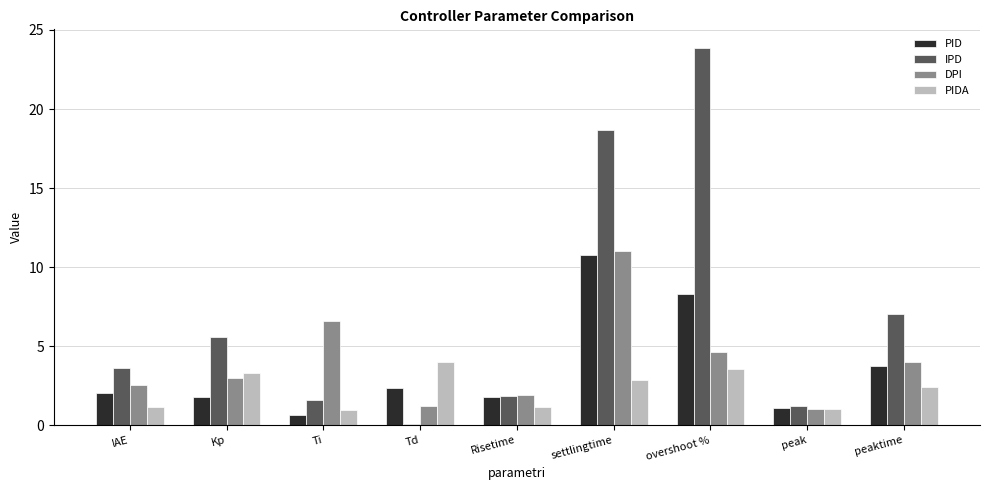

Is the value of DPI at peak greater than the value of PID at Ti?

Yes